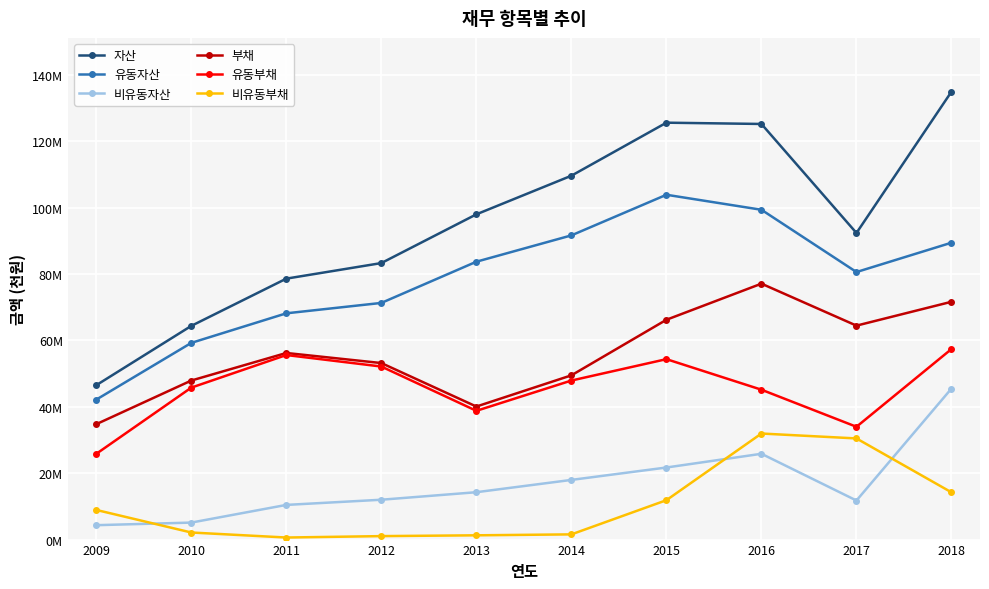

Which has a higher value, 2018 or 2010?

2018